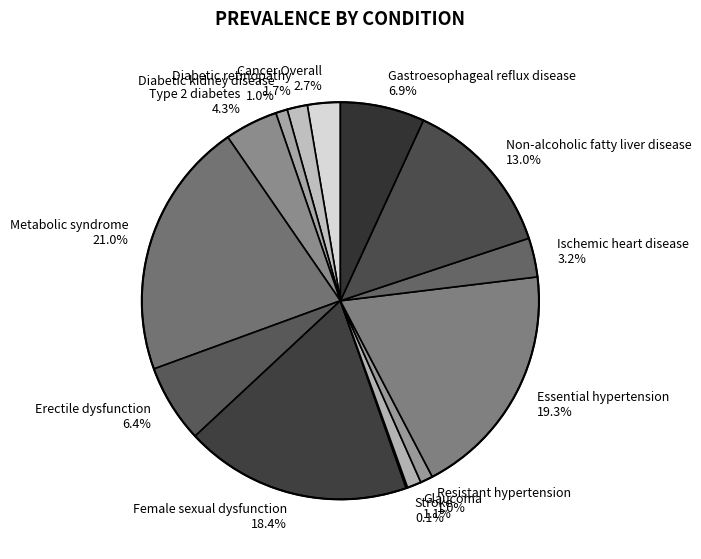

How much of the chart is everything except Diabetic kidney disease 1.0%?

99.0%